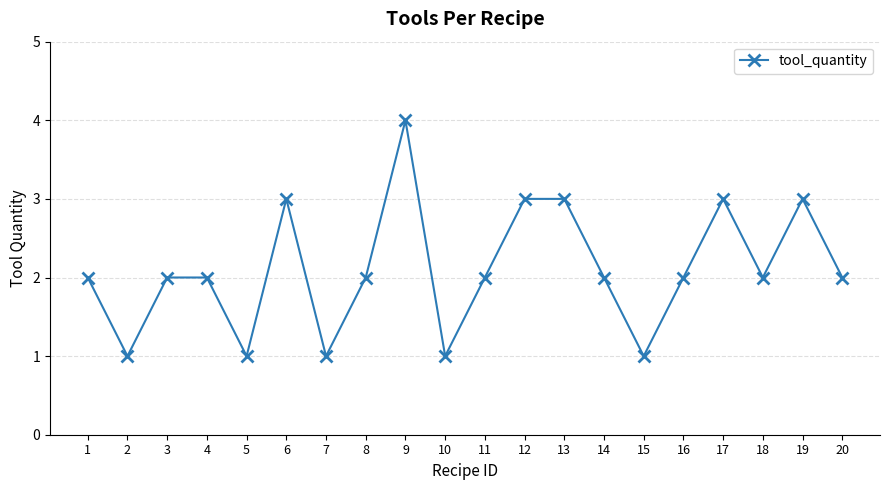

How many interior local valleys (lower than both neighbors) does the data have?

6